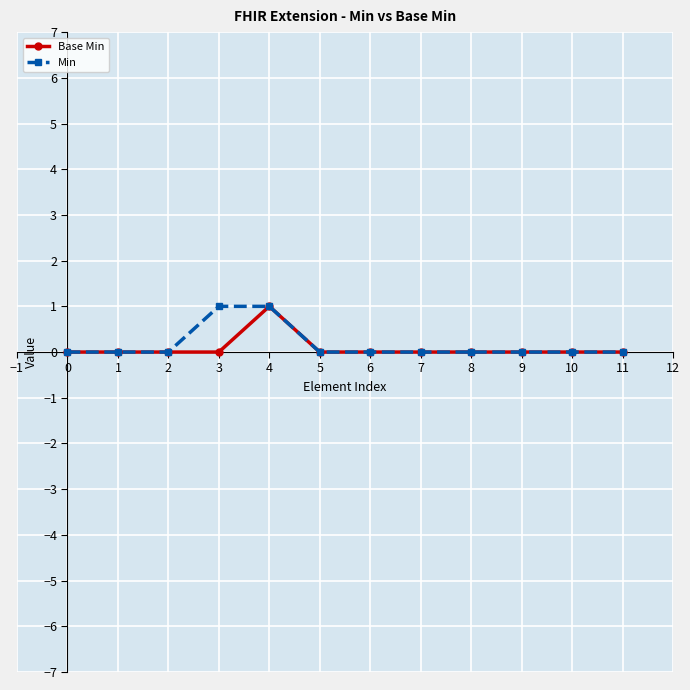

At 3, list the series in order from largest to smallest.

Min, Base Min